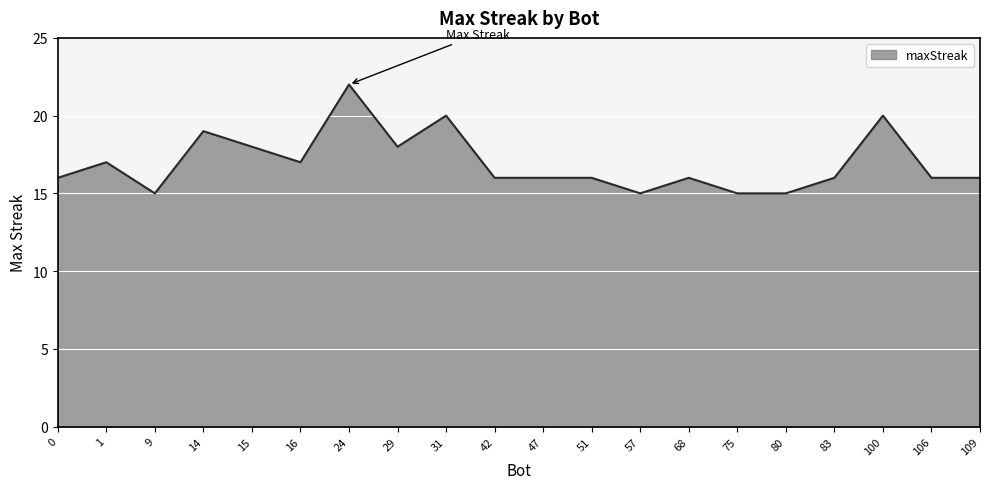

Reading left to right, list all the values displayed in this chart.

16	17	15	19	18	17	22	18	20	16	16	16	15	16	15	15	16	20	16	16